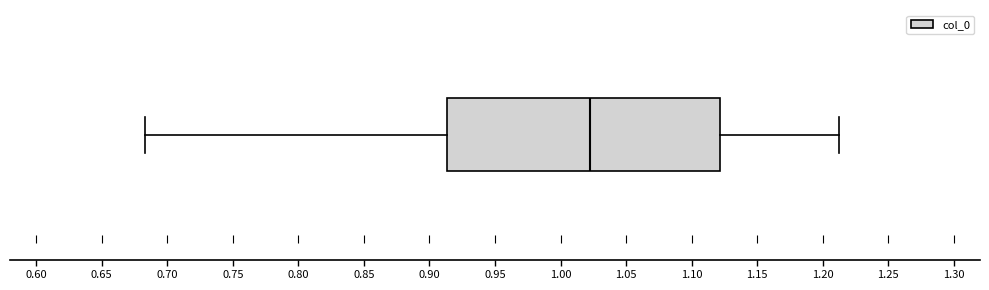

Transcribe this box plot: give where the median line is, the range the box spans, and where the two whiskers end, as read against the x-axis. The values are not printed on the chart, so give them approximately, as read against the axis.

median 1.020, box 0.915 to 1.120, whiskers 0.685 to 1.215